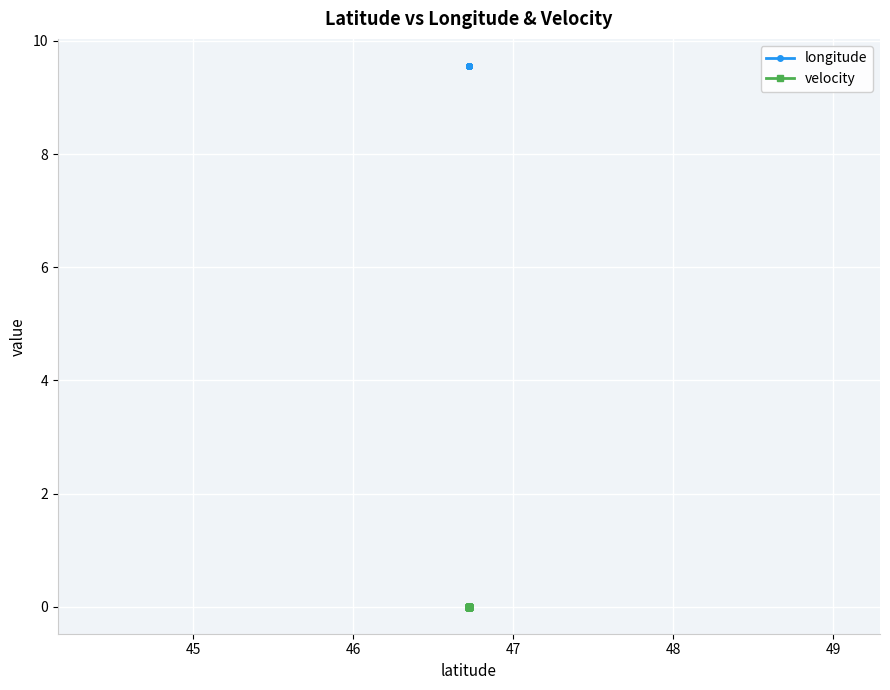

True or false: velocity has more than 1 interior local peaks.

False